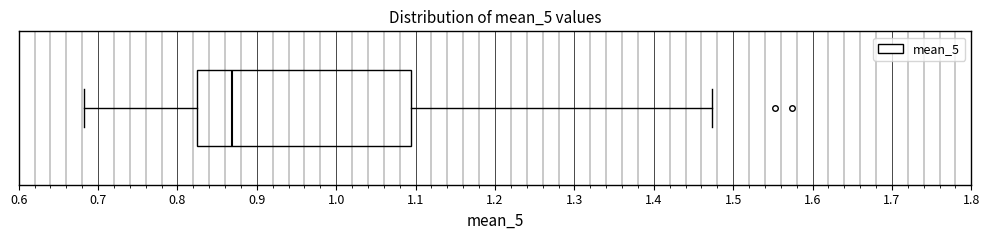

Read this box plot against the x-axis: the position of the median line, the range covered by the box, and the ends of both whiskers. The values are not printed on the chart, so give them approximately, as read against the axis.

median 0.87, box 0.82 to 1.09, whiskers 0.68 to 1.47